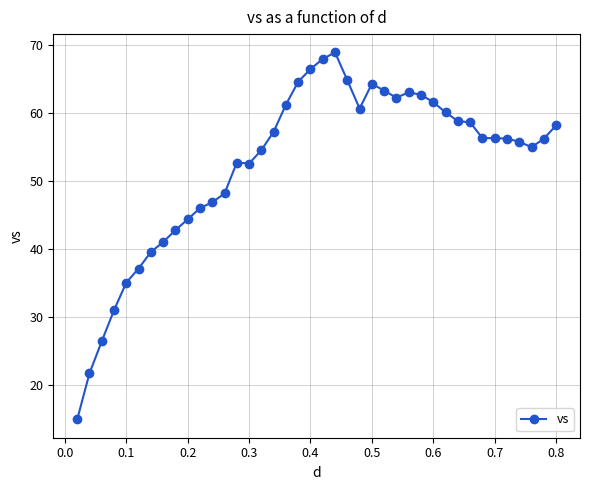

What is the smallest value displayed?

15.0